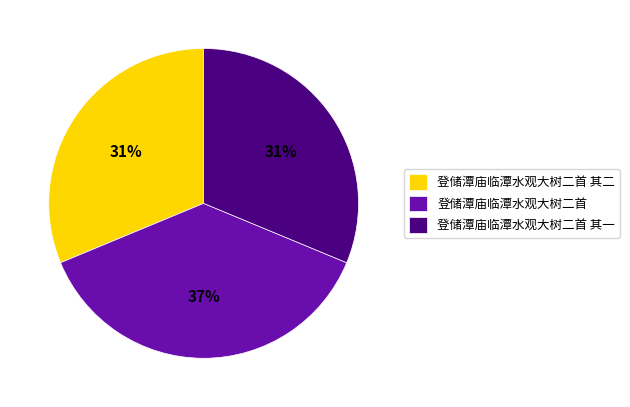

To the nearest percent, what is the difference between the largest and smallest slice percentages?

6%